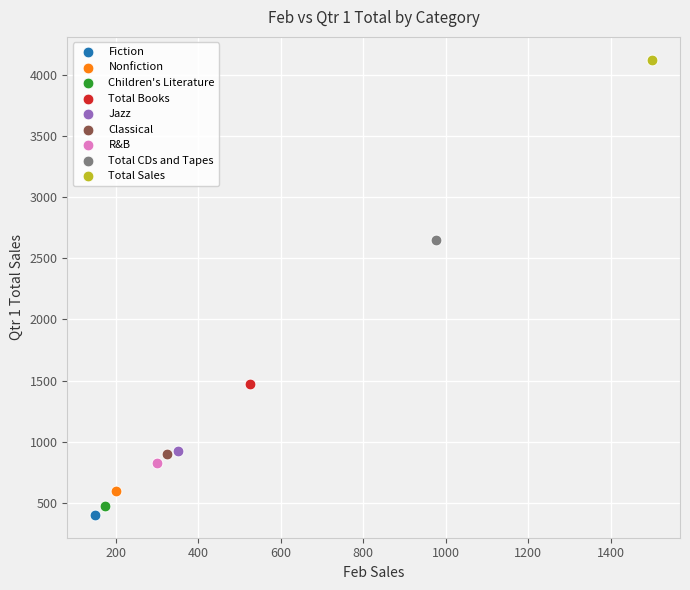

What are all the series names shown in the legend?

Fiction, Nonfiction, Children's Literature, Total Books, Jazz, Classical, R&B, Total CDs and Tapes, Total Sales